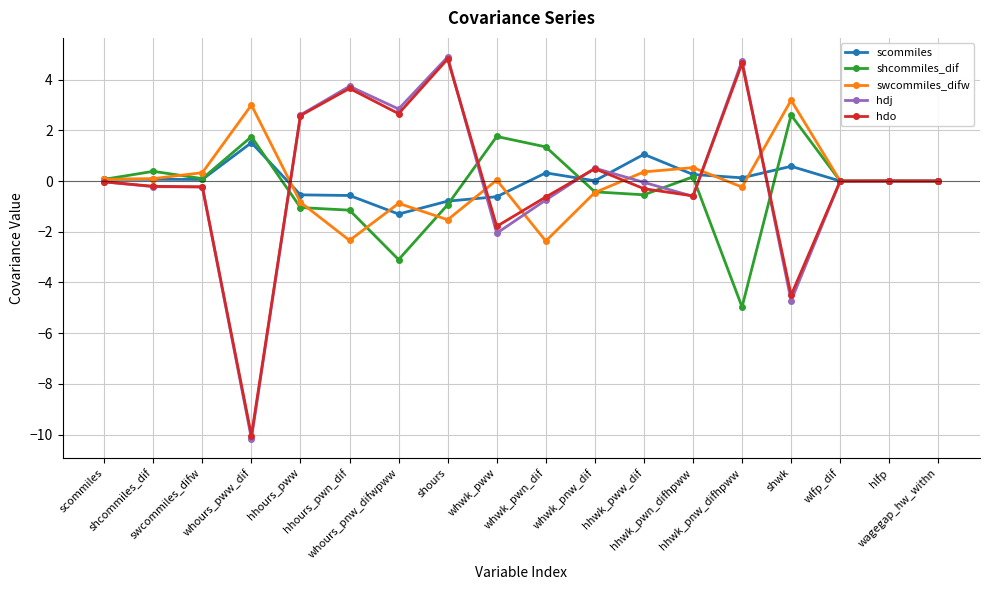

Which series has the widest spread of values?

hdj